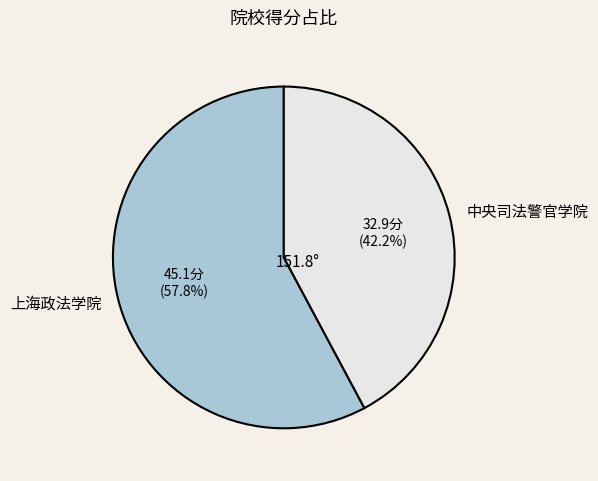

Which slice is the largest?

上海政法学院